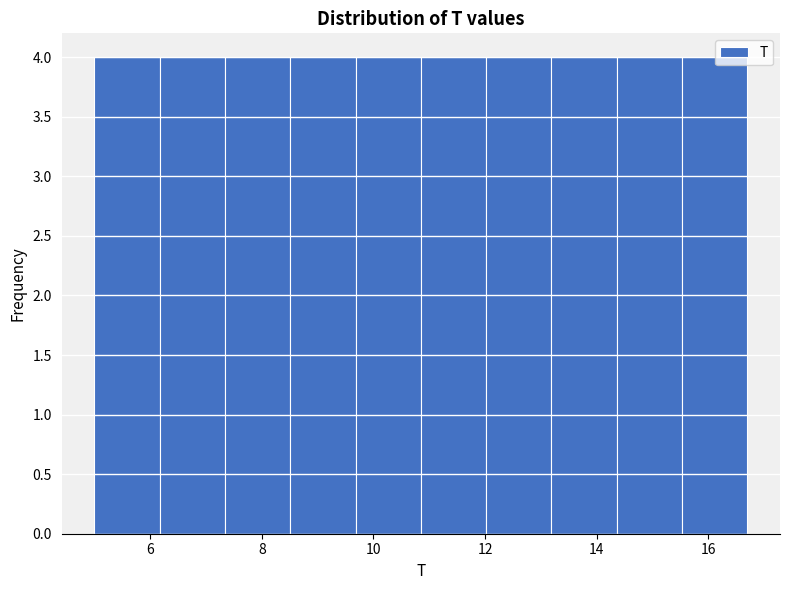

How tall is the bar that spans 9.6 to 10.8 on the x-axis? Neither the bar edges nor the heights are printed on the chart, so give them approximately, as read against the axes.

4